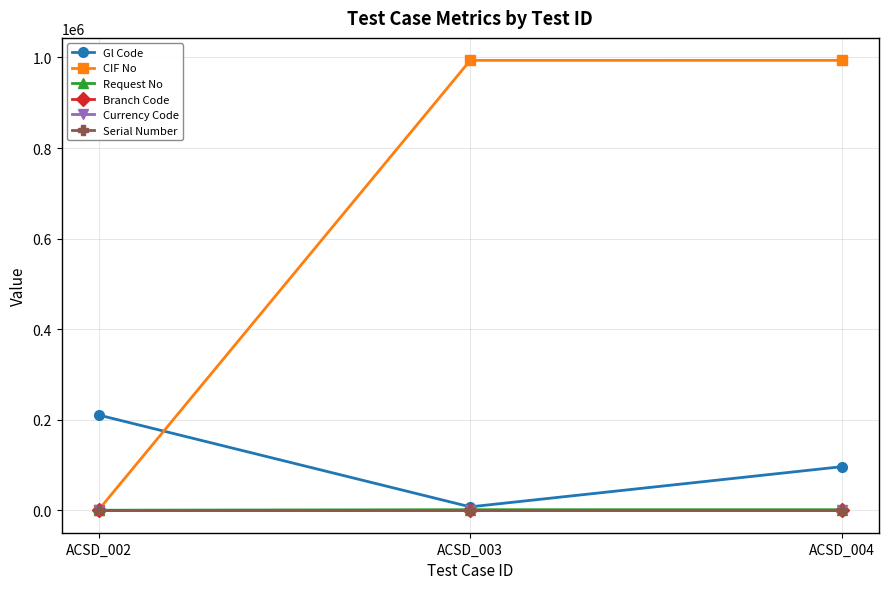

Which series has the largest total across all categories?

CIF No